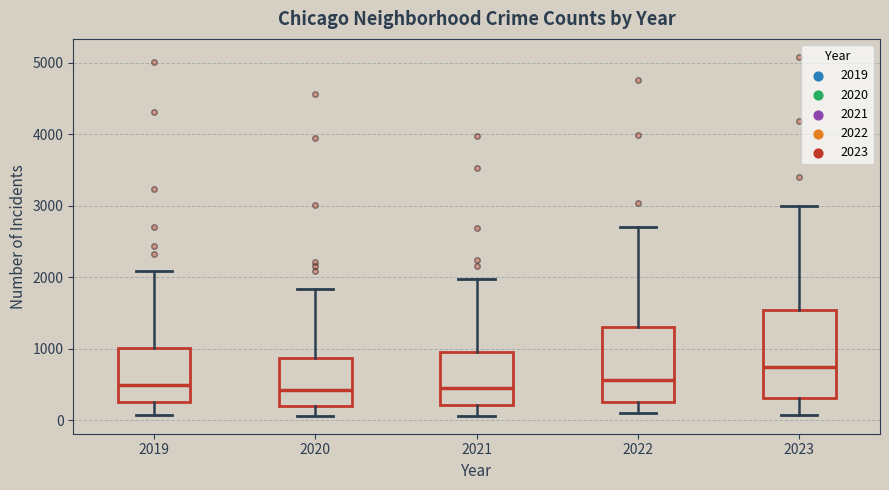

Reading left to right, transcribe this box plot: for each box, give where its median line is, the range the box spans, and where its two whiskers end, as read against the y-axis. The values are not printed on the chart, so give them approximately, as read against the axis.

2019: median 500, box 300 to 1000, whiskers 100 to 2100
2020: median 400, box 200 to 900, whiskers 100 to 1800
2021: median 500, box 200 to 900, whiskers 100 to 2000
2022: median 600, box 300 to 1300, whiskers 100 to 2700
2023: median 700, box 300 to 1500, whiskers 100 to 3000